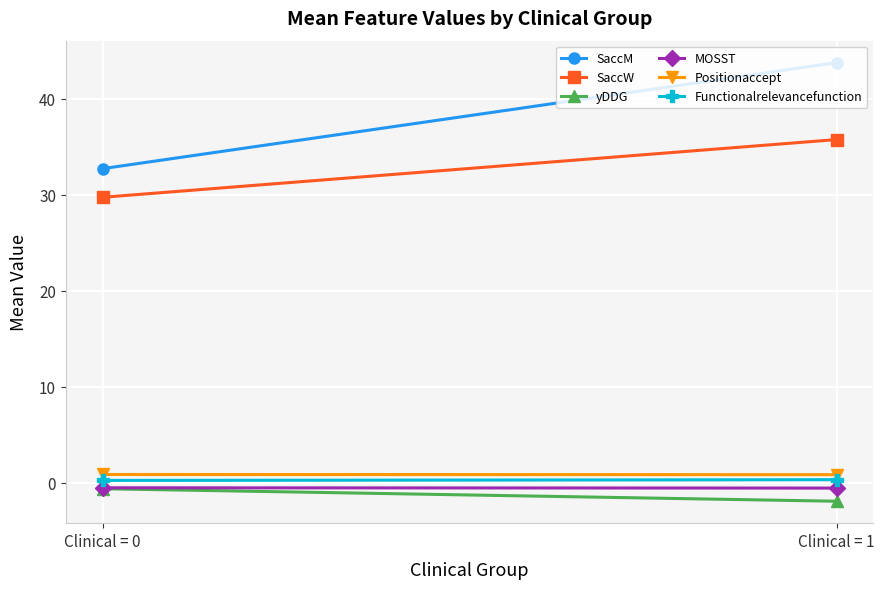

Which category has the highest value across all series?

Clinical = 1